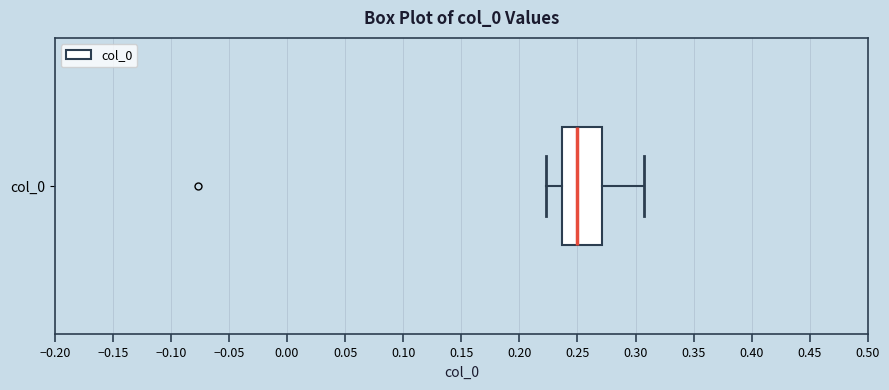

Where does the right whisker of the box for col_0 end on the x-axis? The values are not printed on the chart, so give them approximately, as read against the axis.

0.310